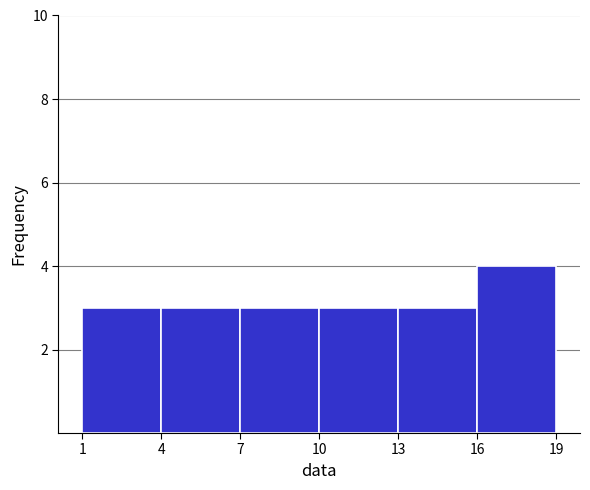

Reading left to right, list every bar in this chart as the range it spans on the x-axis followed by its height. The values are not printed on the chart, so give them approximately, as read against the axis.

1 to 4: 3
4 to 7: 3
7 to 10: 3
10 to 13: 3
13 to 16: 3
16 to 19: 4